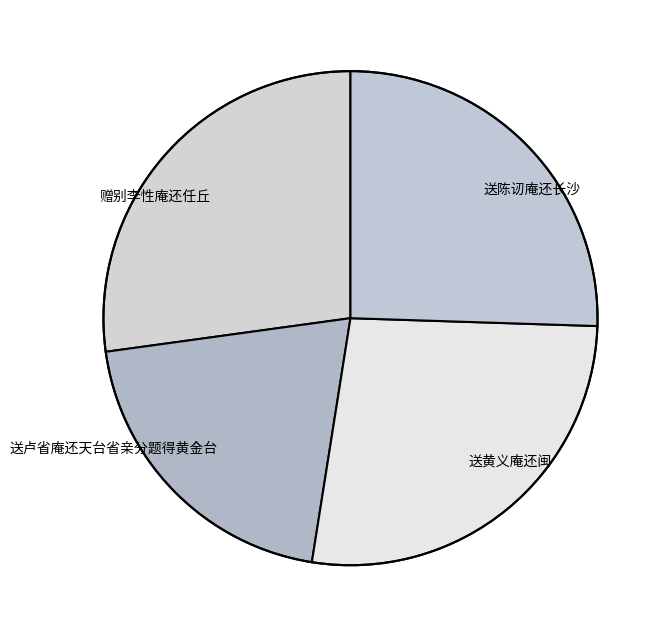

Which category has the smallest portion of the pie?

送卢省庵还天台省亲分题得黄金台